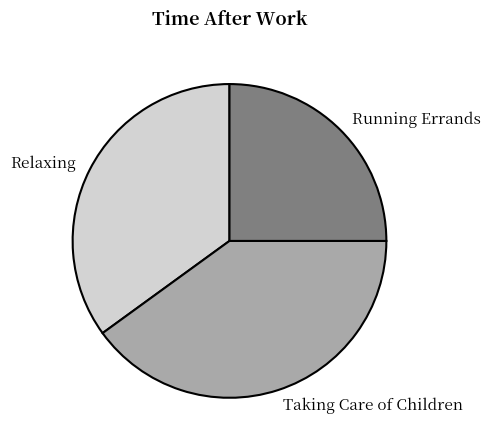

Count the number of slices in the pie.

3